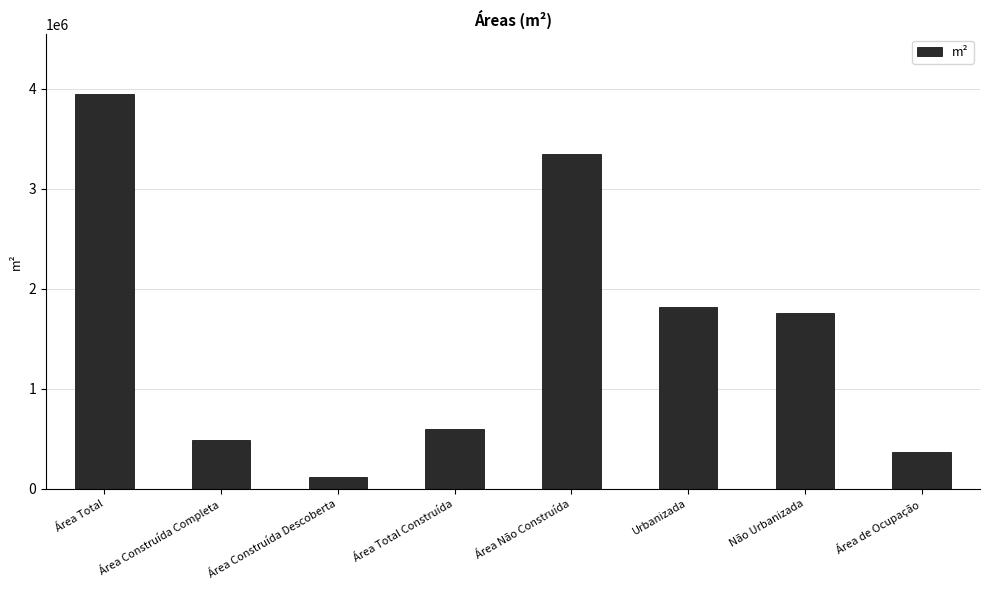

Read the value at Área de Ocupação.

370974.8